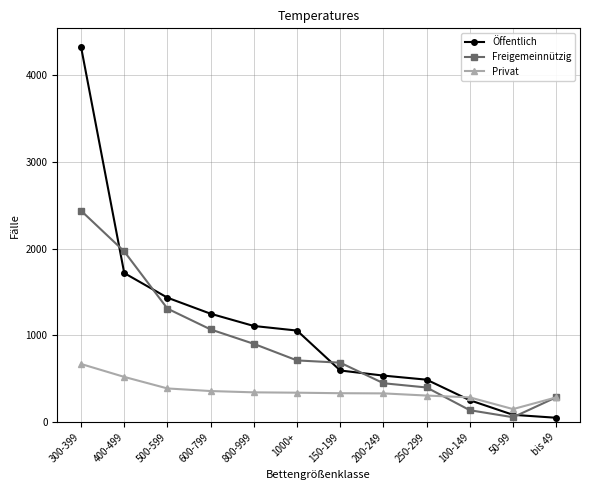

Rank the series by their average value, from highest to lowest.

Öffentlich, Freigemeinnützig, Privat